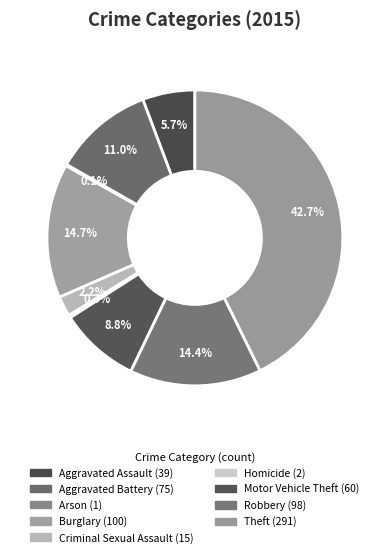

What is the change in value from Aggravated Assault to Arson?

-38